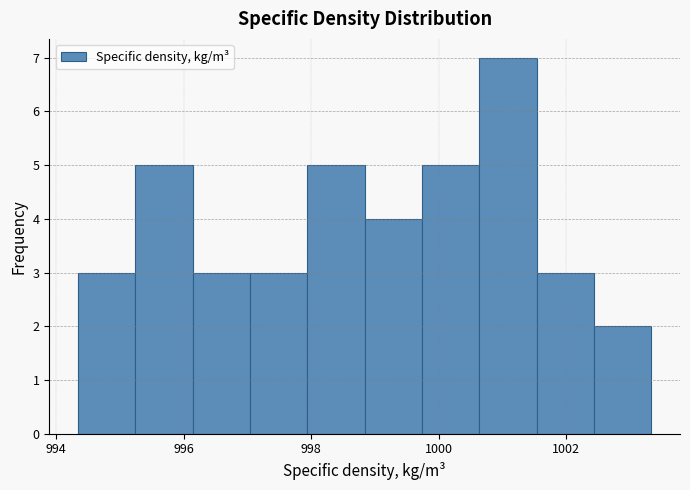

Reading left to right, list every bar in this chart as the range it spans on the x-axis followed by its height. Neither the bar edges nor the heights are printed on the chart, so give them approximately, as read against the axes.

994.34 to 995.24: 3
995.24 to 996.14: 5
996.14 to 997.04: 3
997.04 to 997.94: 3
997.94 to 998.84: 5
998.84 to 999.74: 4
999.74 to 1000.64: 5
1000.64 to 1001.54: 7
1001.54 to 1002.44: 3
1002.44 to 1003.34: 2